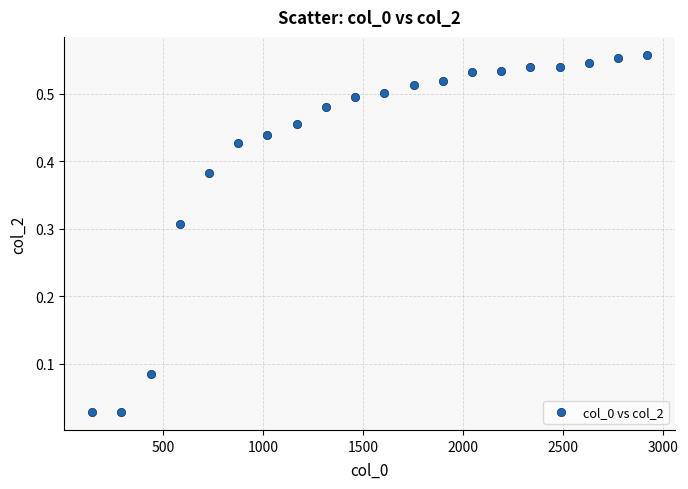

What is the range of X values (max minus min)?

2774.0